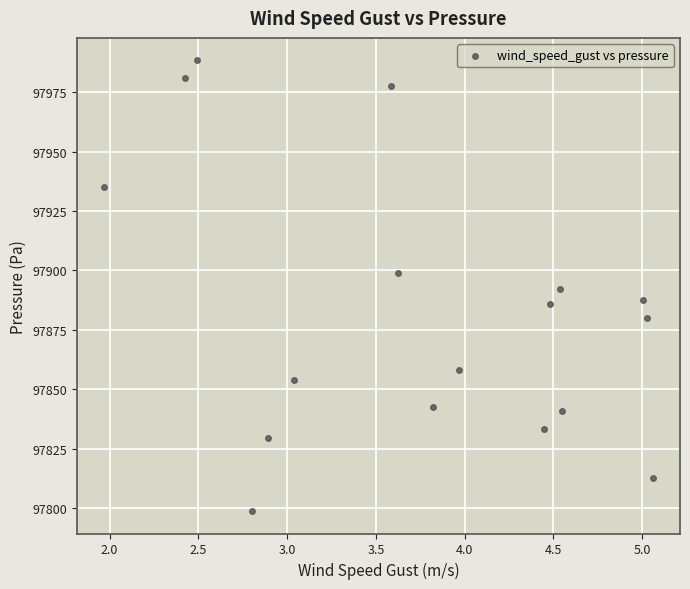

What is the range of Y values (max minus min)?

189.5